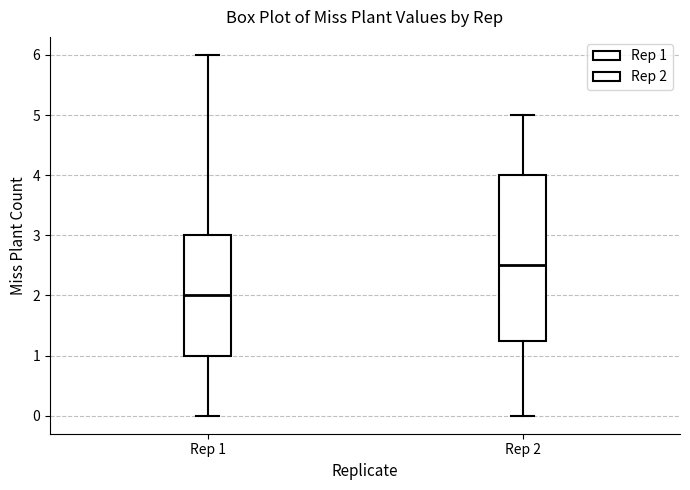

Which box's median line is the highest?

Rep 2